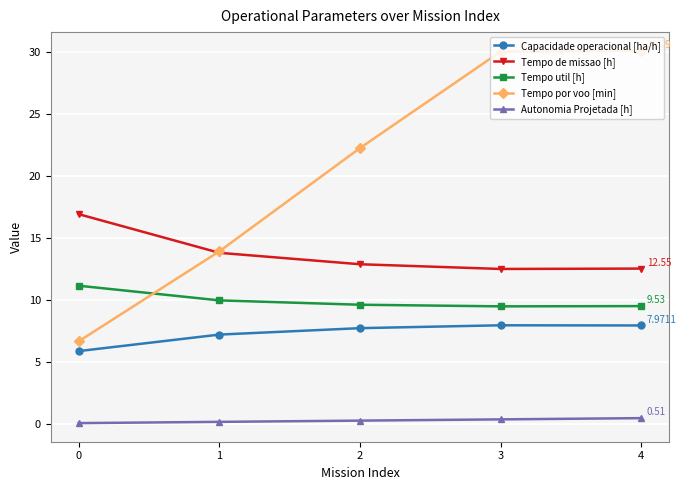

What is the sum of the Tempo por voo [min] values at 2 and 1?

36.2